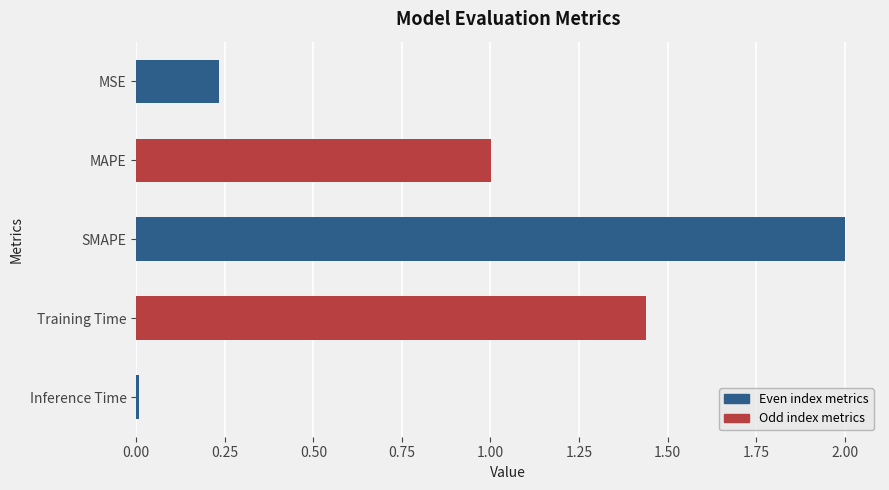

What is the difference between the maximum and second lowest values?

1.8